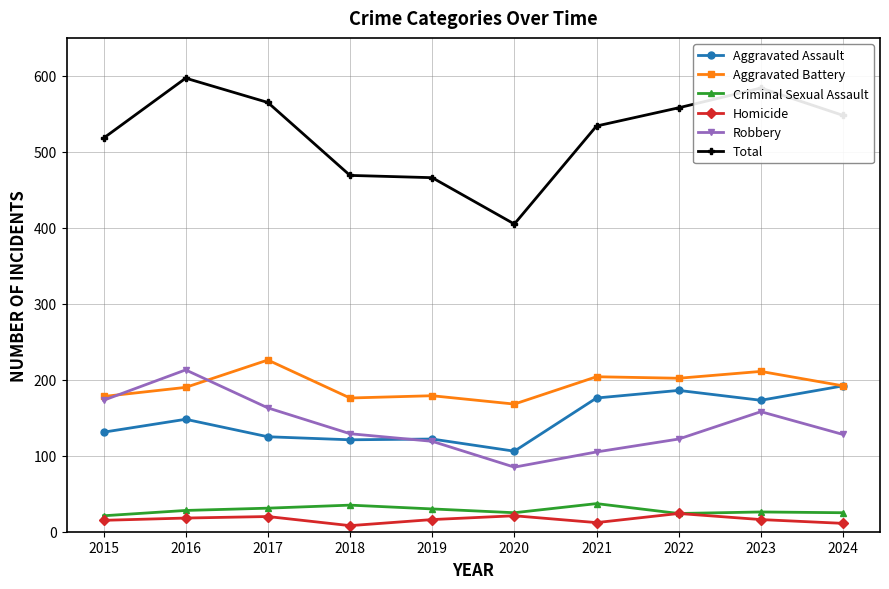

Is the value of Homicide at 2019 greater than the value of Total at 2024?

No